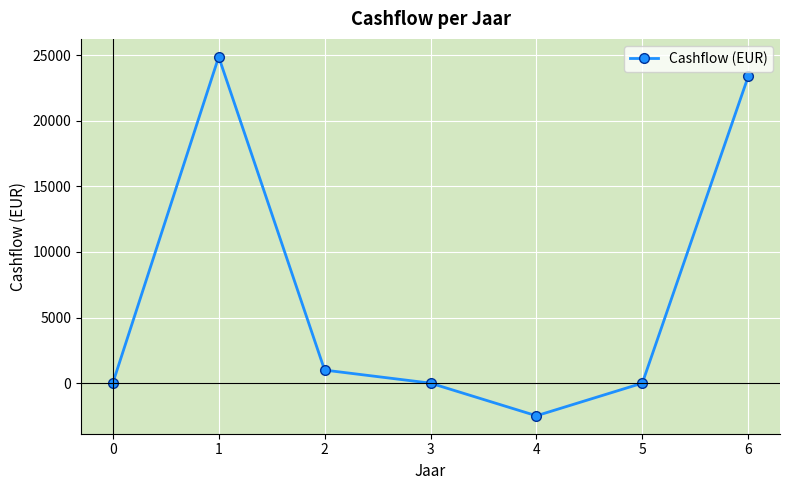

True or false: the data shows 39447.3 at 1.

False